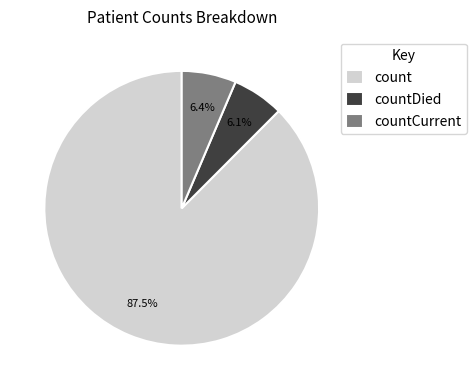

What percentage is the countDied slice, to the nearest percent?

6%